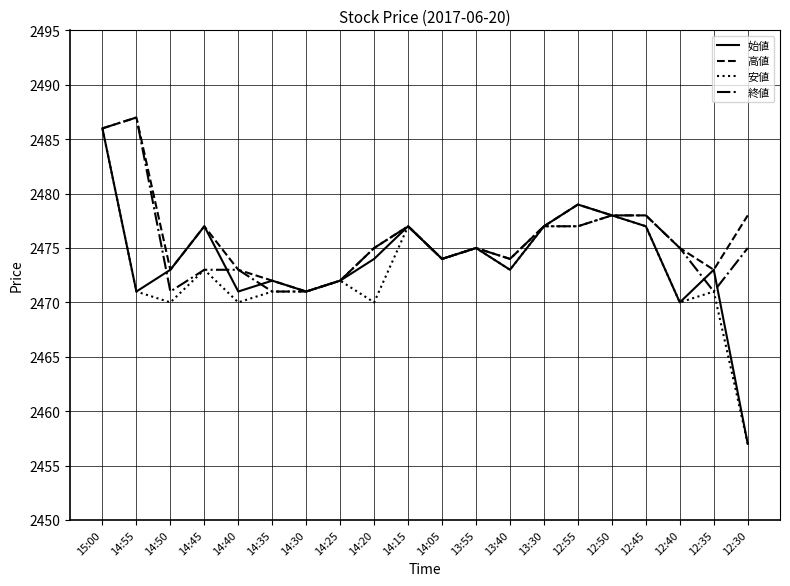

Which category has the highest value in the 安値 series?

15:00